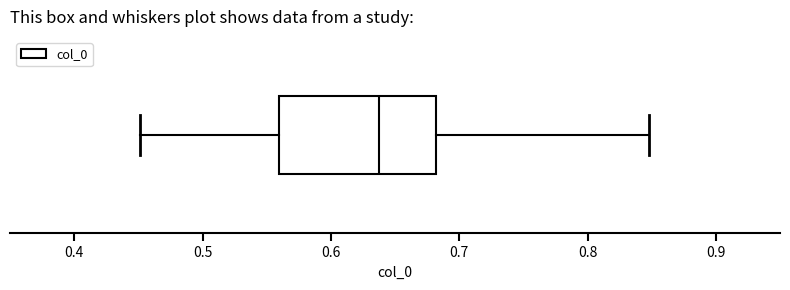

Read this box plot against the x-axis: the position of the median line, the range covered by the box, and the ends of both whiskers. The values are not printed on the chart, so give them approximately, as read against the axis.

median 0.64, box 0.56 to 0.68, whiskers 0.45 to 0.85